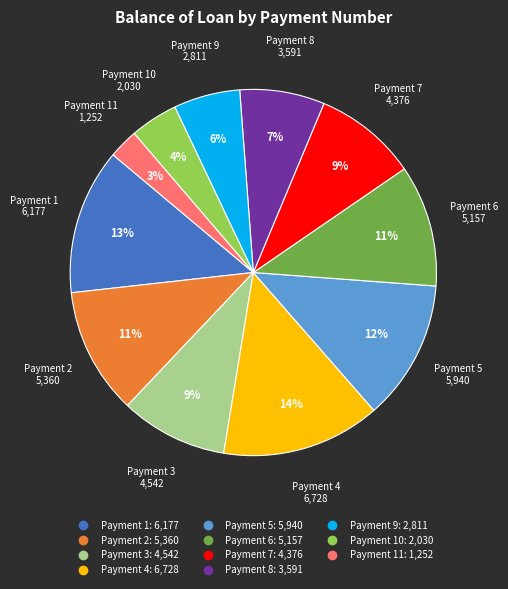

Is there a majority slice in this chart?

No